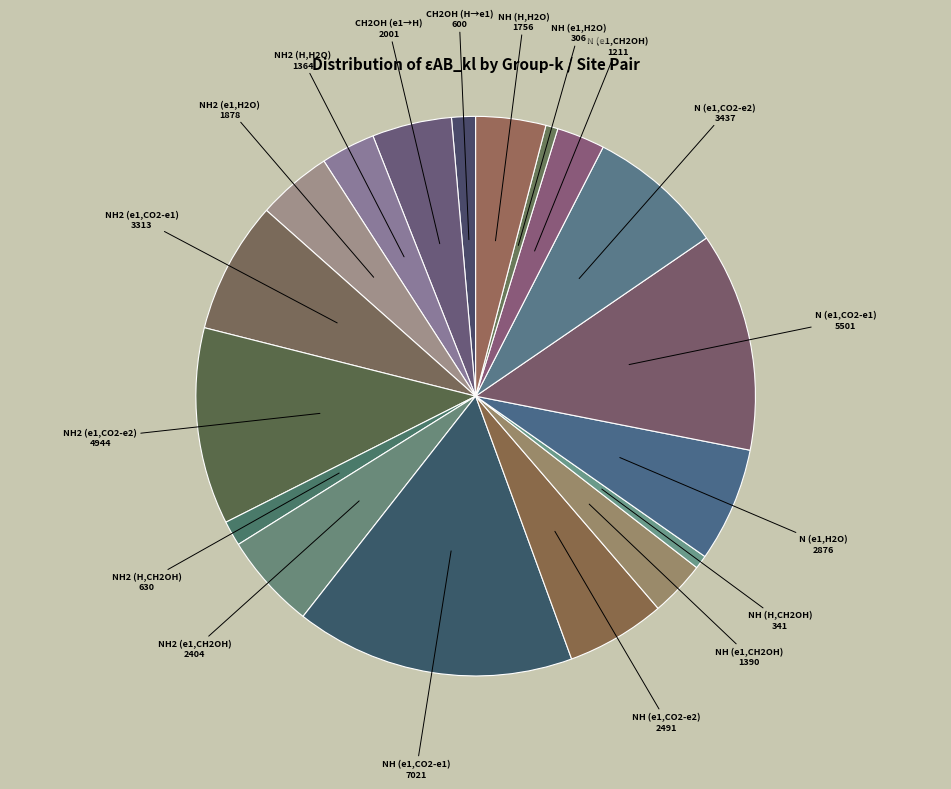

Count the number of slices in the pie.

18